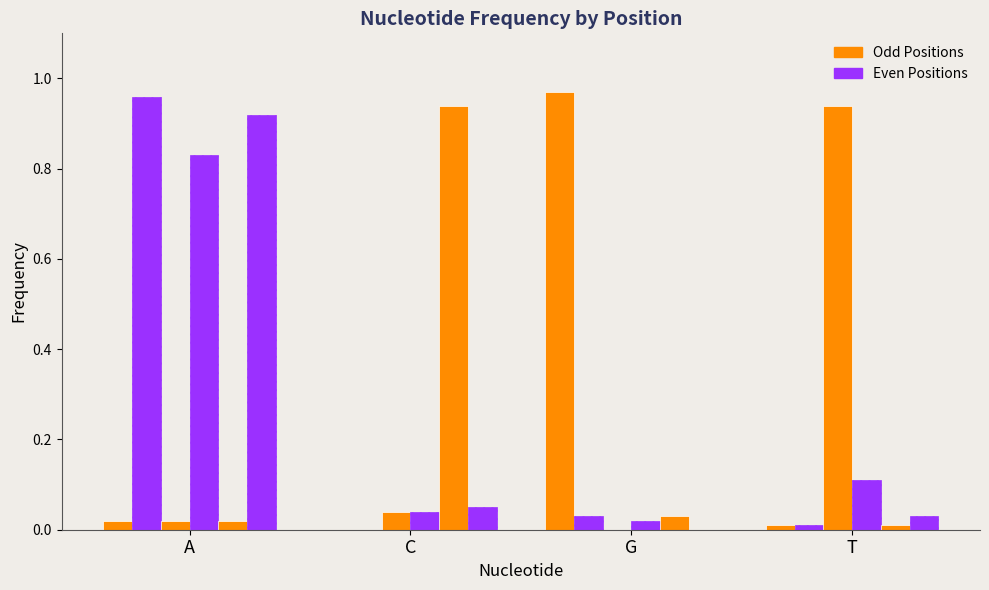

How many groups of bars are there?

4